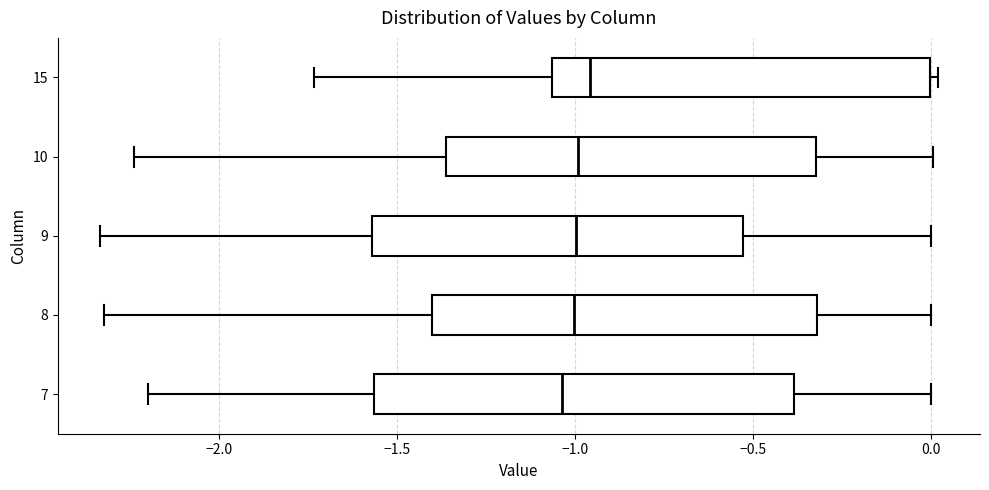

Reading bottom to top, transcribe this box plot: for each box, give where its median line is, the range the box spans, and where its two whiskers end, as read against the x-axis. The values are not printed on the chart, so give them approximately, as read against the axis.

7: median -1.05, box -1.55 to -0.40, whiskers -2.20 to 0.00
8: median -1.00, box -1.40 to -0.30, whiskers -2.30 to 0.00
9: median -1.00, box -1.55 to -0.55, whiskers -2.35 to 0.00
10: median -1.00, box -1.35 to -0.30, whiskers -2.25 to 0.00
15: median -0.95, box -1.05 to 0.00, whiskers -1.75 to 0.00 (just right of the box's right edge)